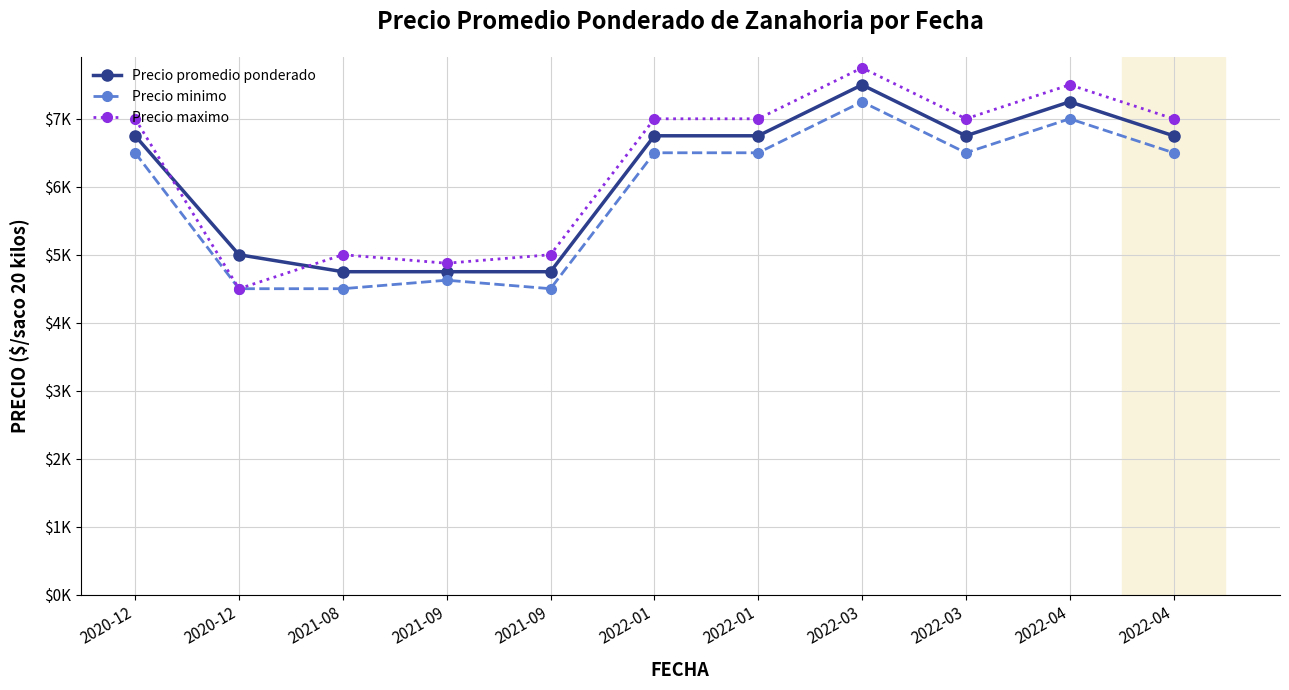

What are all the series names shown in the legend?

Precio promedio ponderado, Precio minimo, Precio maximo